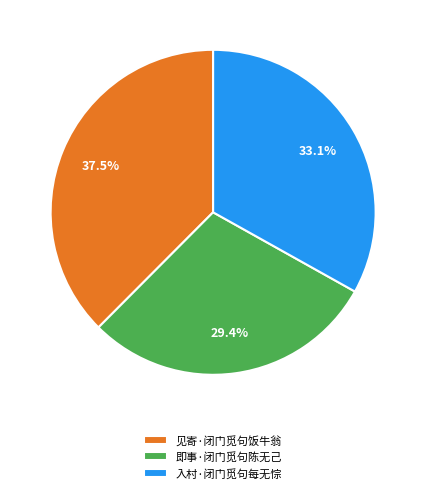

Which slice is the smallest?

即事·闭门觅句陈无己